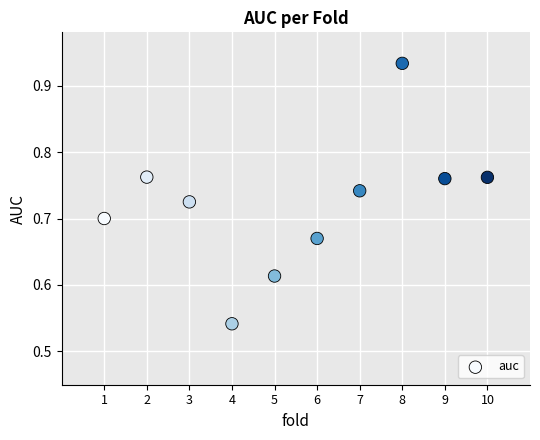

What is the average X value?

5.5